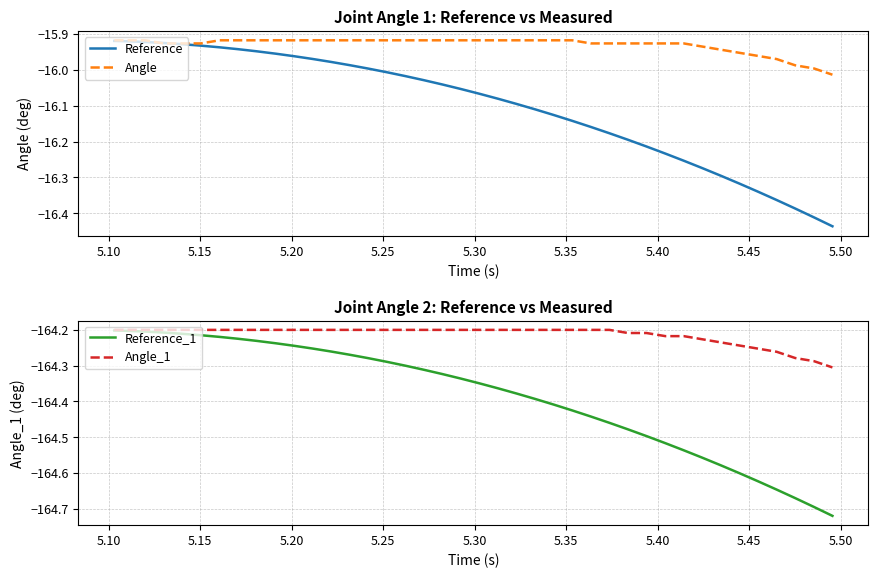

True or false: Reference_1 and Angle_1 cross at least once.

False